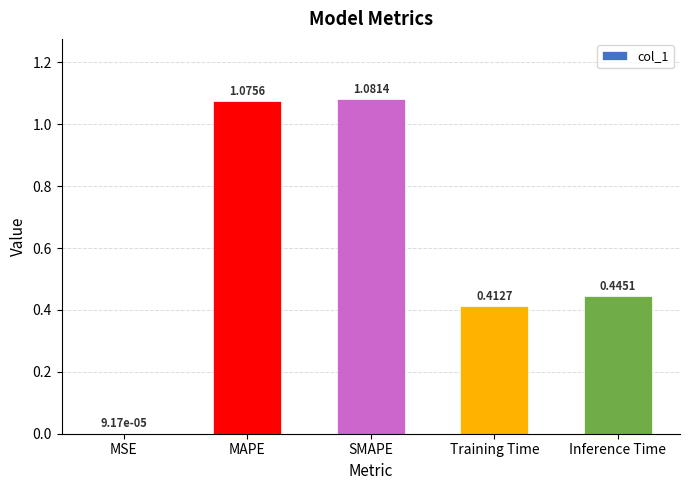

Where is the data nearest to the value 0?

MSE